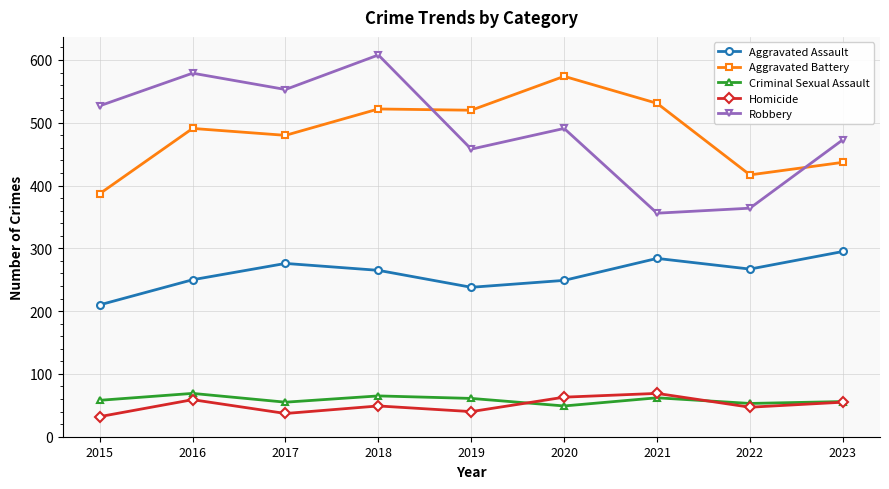

At how many categories does at least one series exceed 119?

9